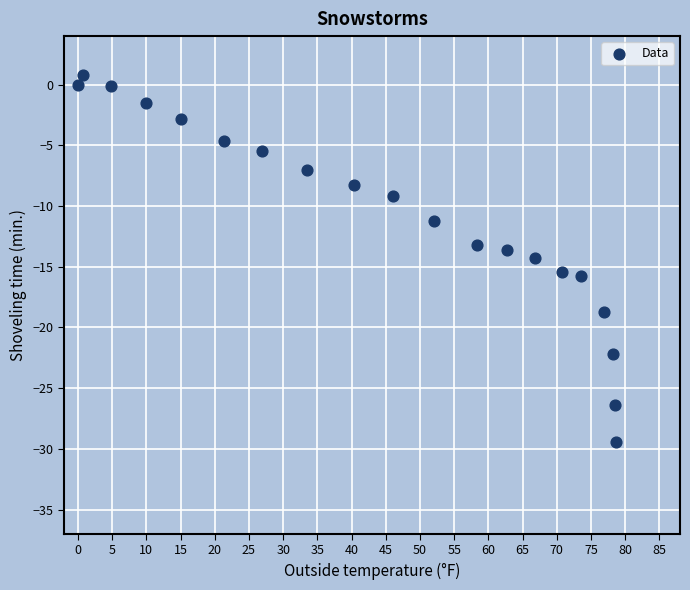

What is the range of X values (max minus min)?

78.6